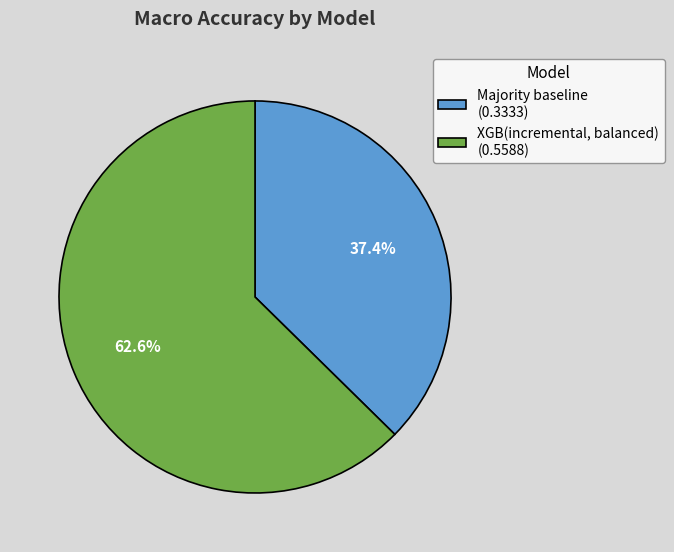

Does XGB(incremental, balanced) account for over 50% of the chart?

Yes